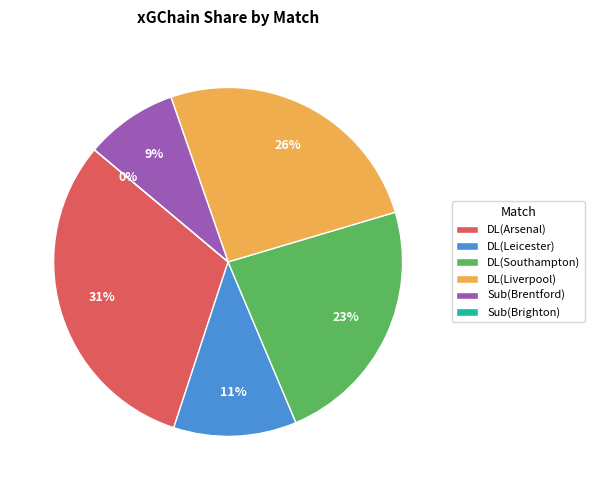

What is the total percentage of Sub(Brighton) and DL(Arsenal)?

31.1%